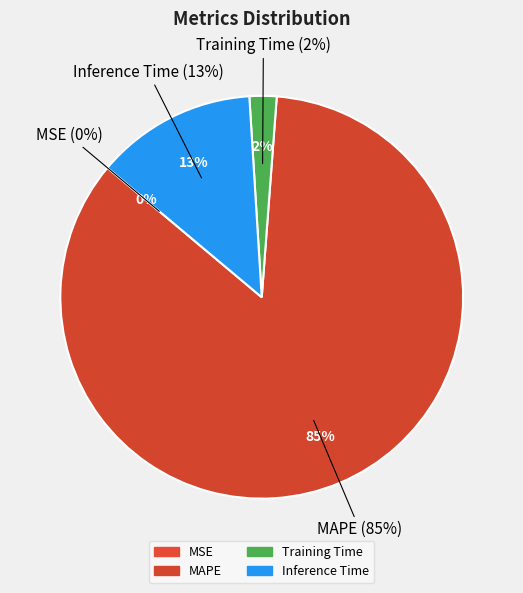

Which slice is the smallest?

MSE